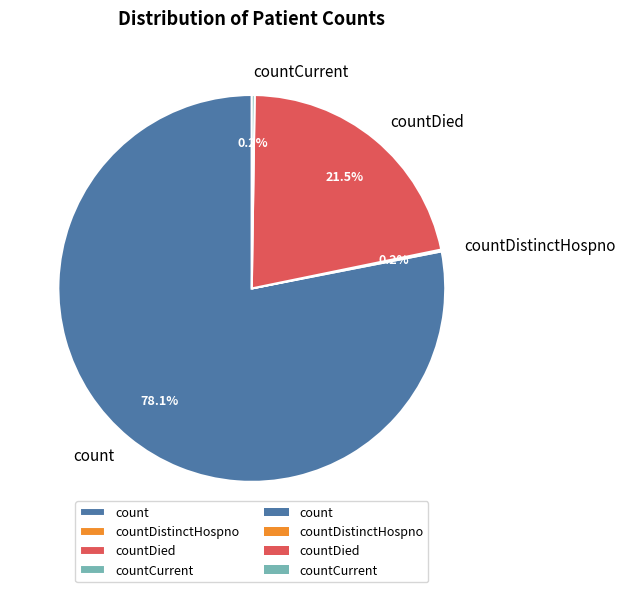

What is the largest slice in the pie chart?

count